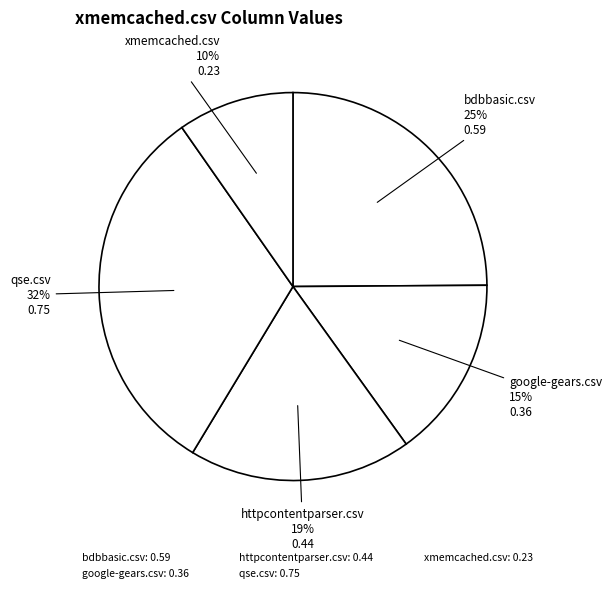

Which category has the smallest portion of the pie?

xmemcached.csv